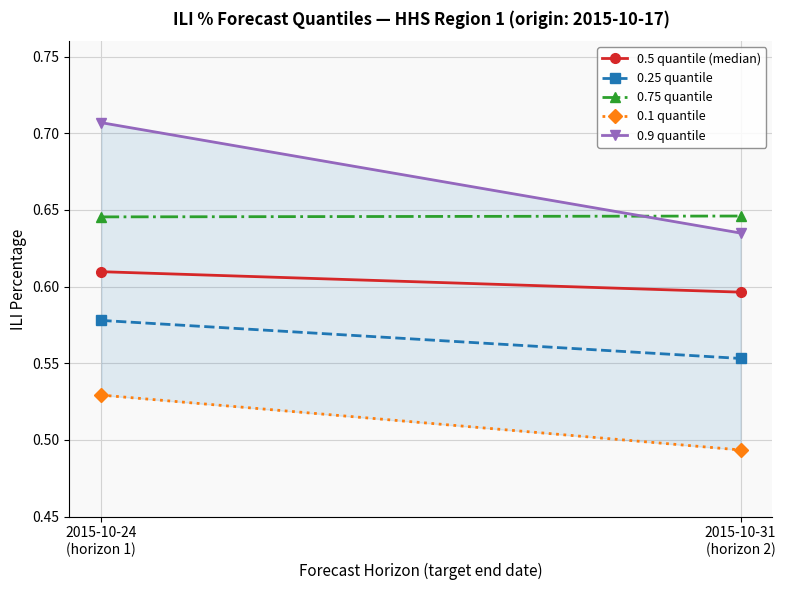

What is the sum of the 0.25 quantile values at 2015-10-24
(horizon 1) and 2015-10-31
(horizon 2)?

1.1